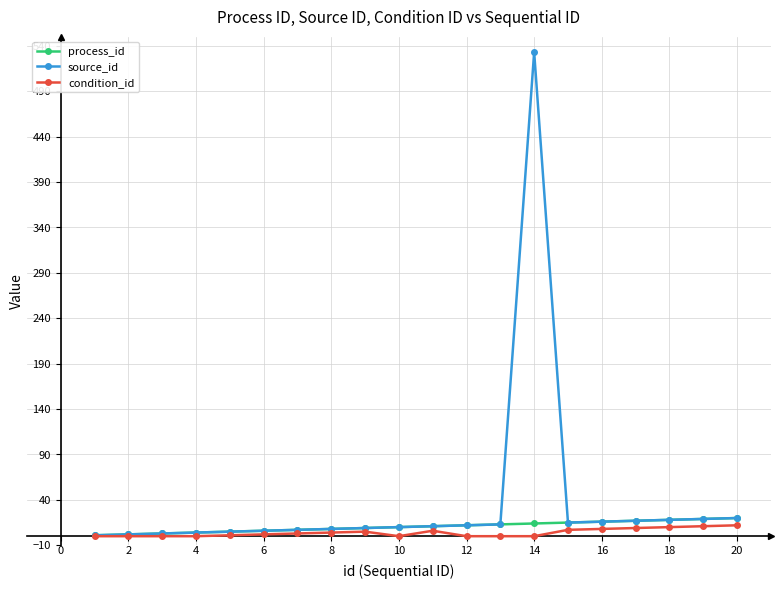

What is the value of the source_id point at the 20th from the left?

20